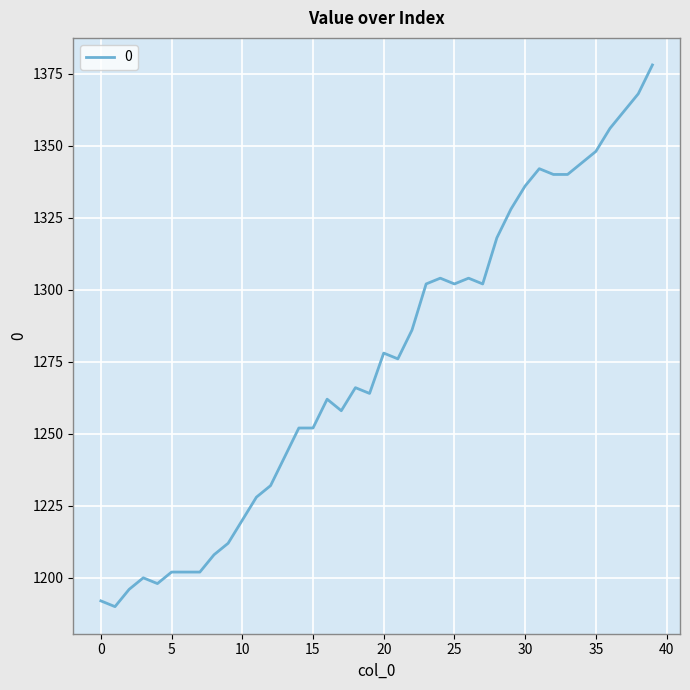

What is the maximum value shown in the chart?

1378